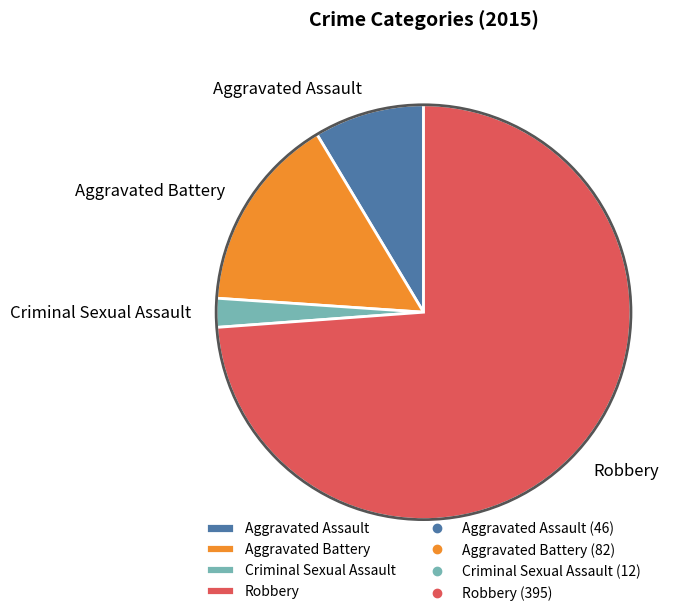

How many segments does this pie chart have?

4